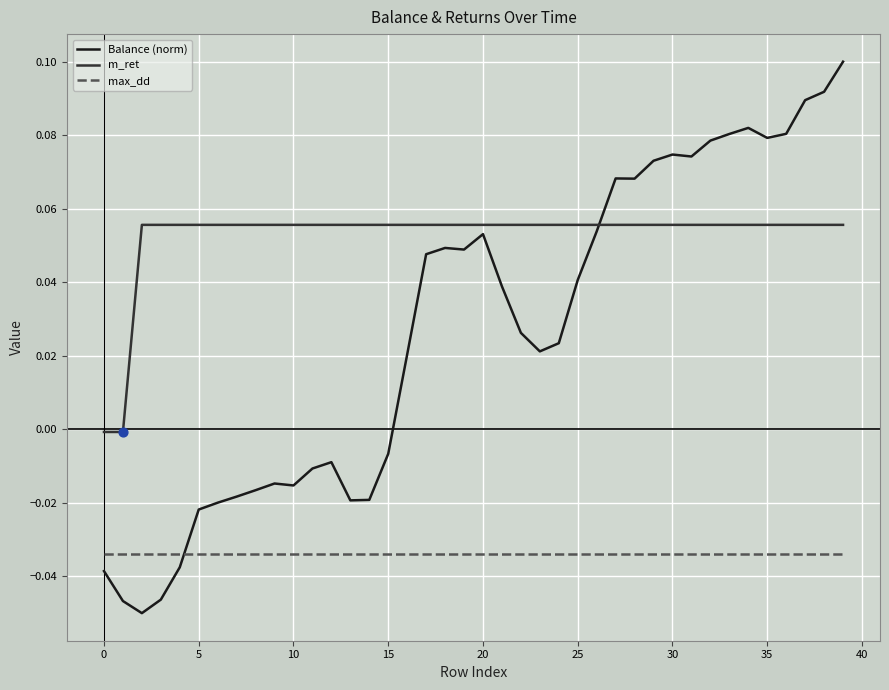

Which series has the largest total across all categories?

m_ret